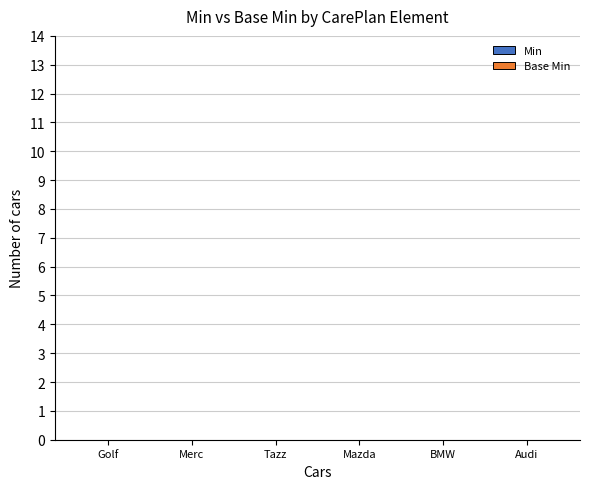

How many bars are there in total?

30